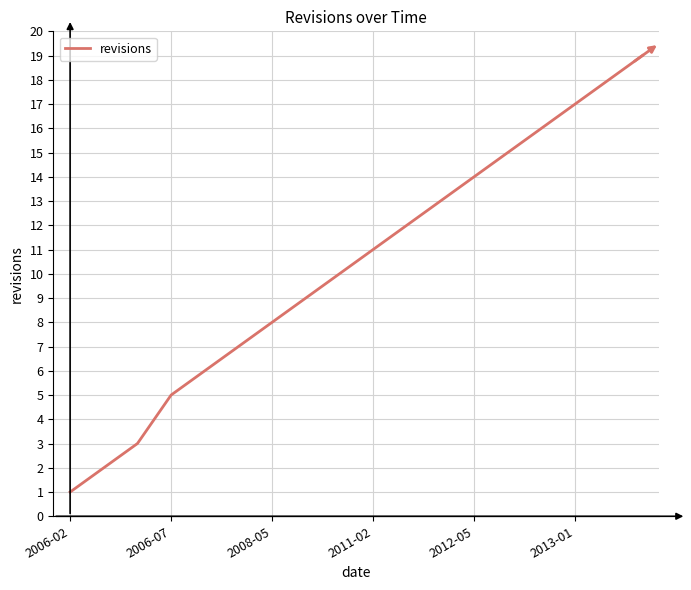

What is the greatest value displayed?

19